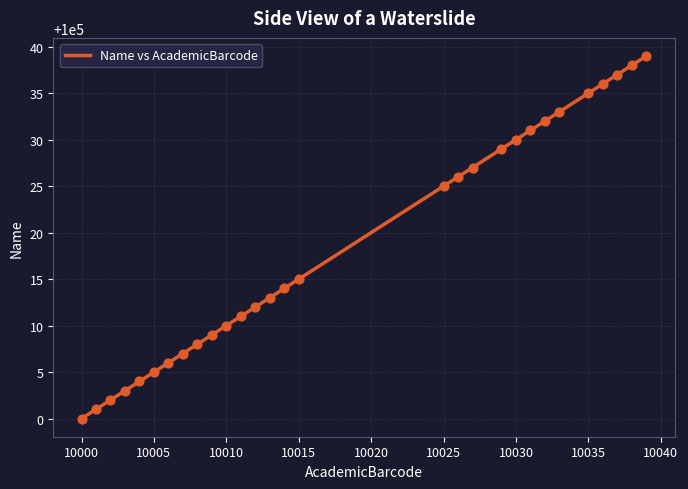

What is the difference between the maximum and minimum values?

39